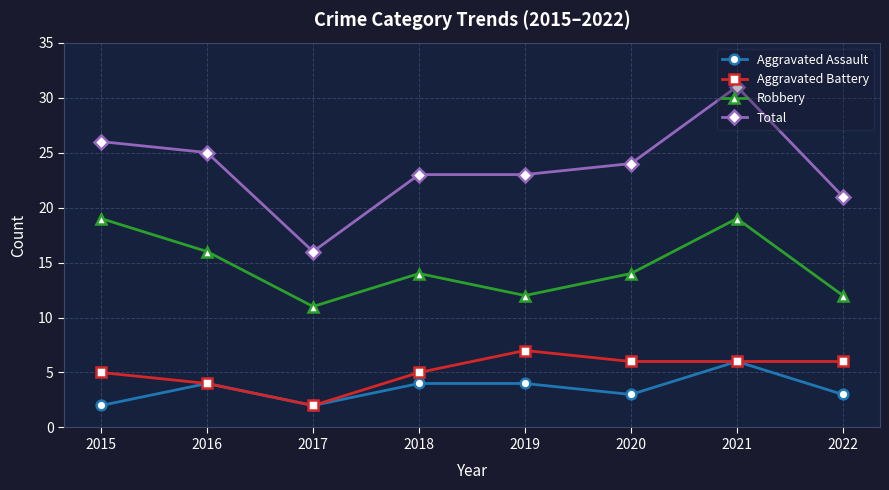

True or false: Total has more than 0 points higher than both neighbors.

True